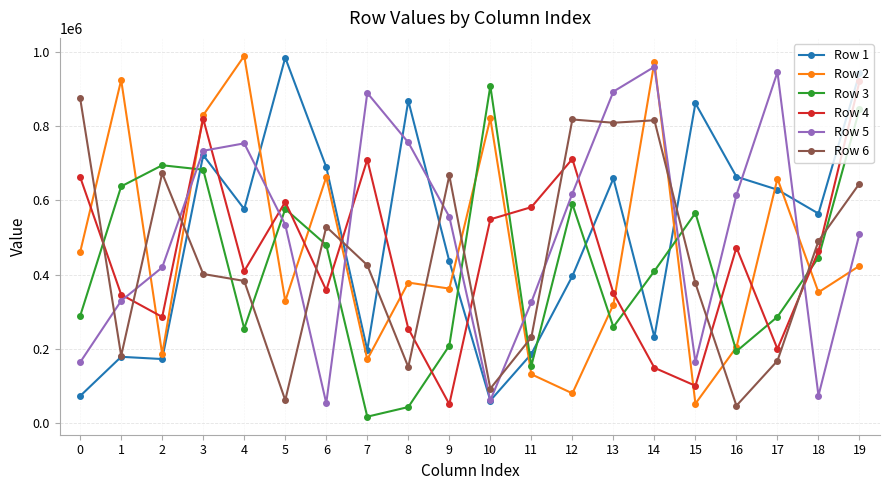

Does the chart have visible grid lines?

Yes